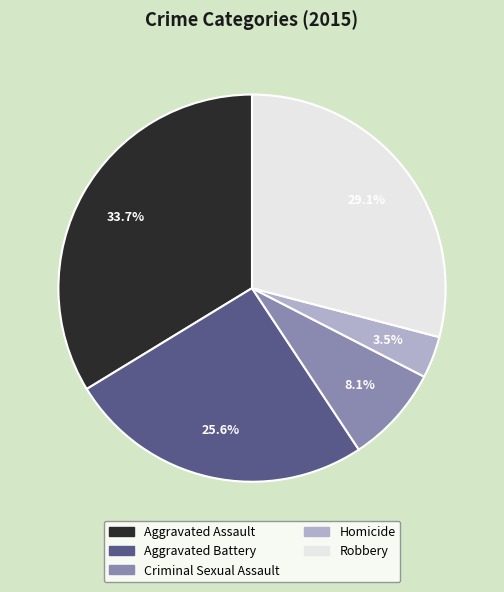

Between Homicide and Aggravated Assault, which is larger?

Aggravated Assault